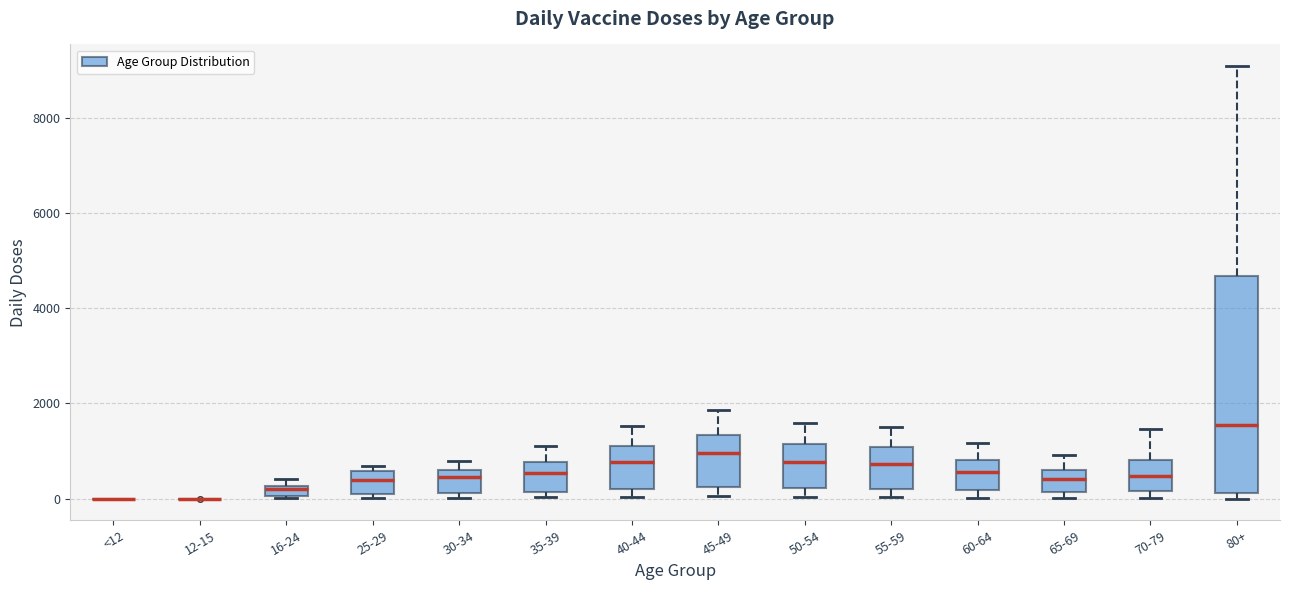

Where is the lower edge of the box for 80+ on the y-axis? The values are not printed on the chart, so give them approximately, as read against the axis.

200